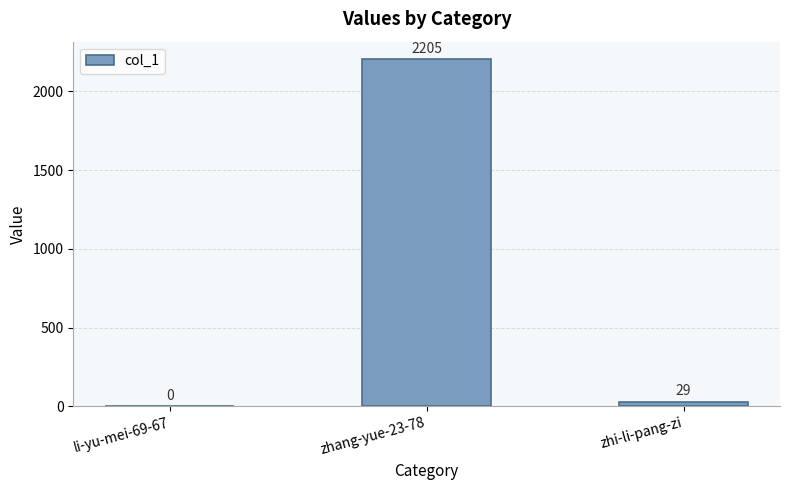

How many values are above zero?

2